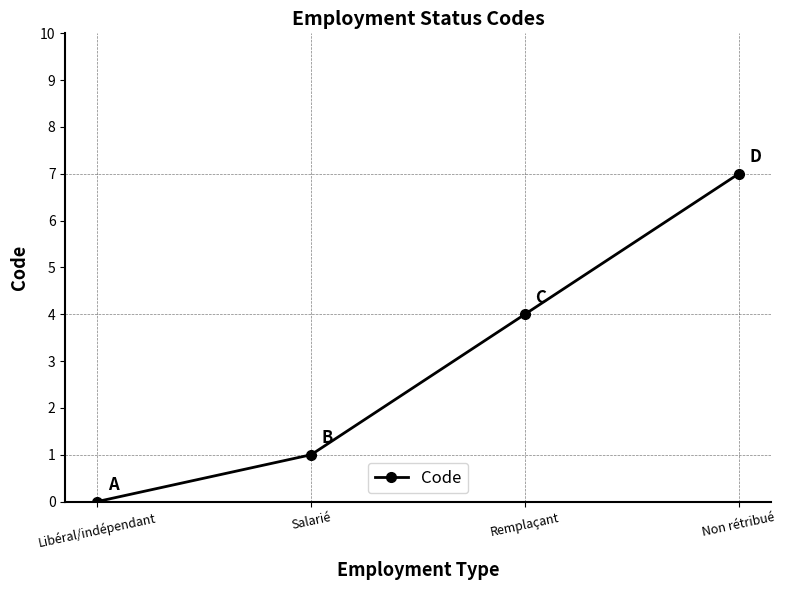

List the labels in order of value, largest first.

Non rétribué, Remplaçant, Salarié, Libéral/indépendant